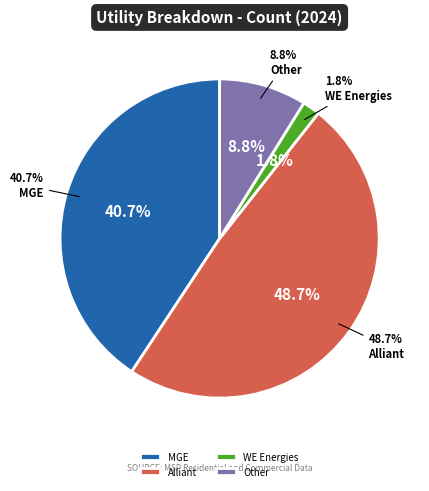

Count the number of slices in the pie.

4